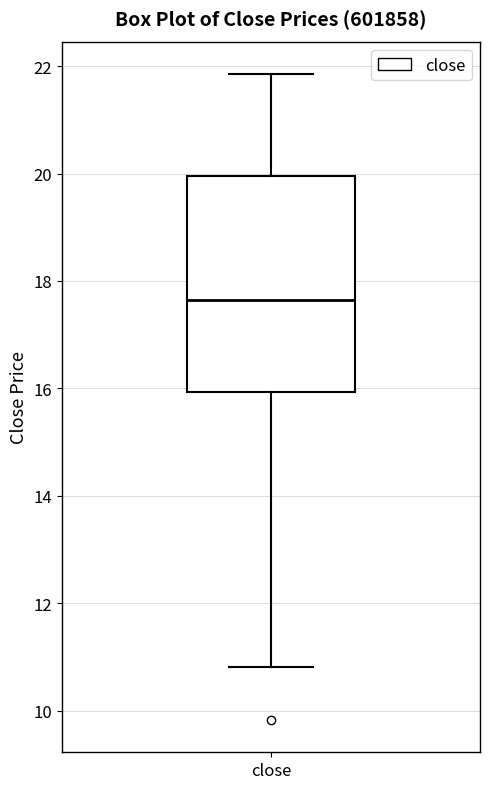

Where does the lower whisker of the box for close end on the y-axis? The values are not printed on the chart, so give them approximately, as read against the axis.

10.8